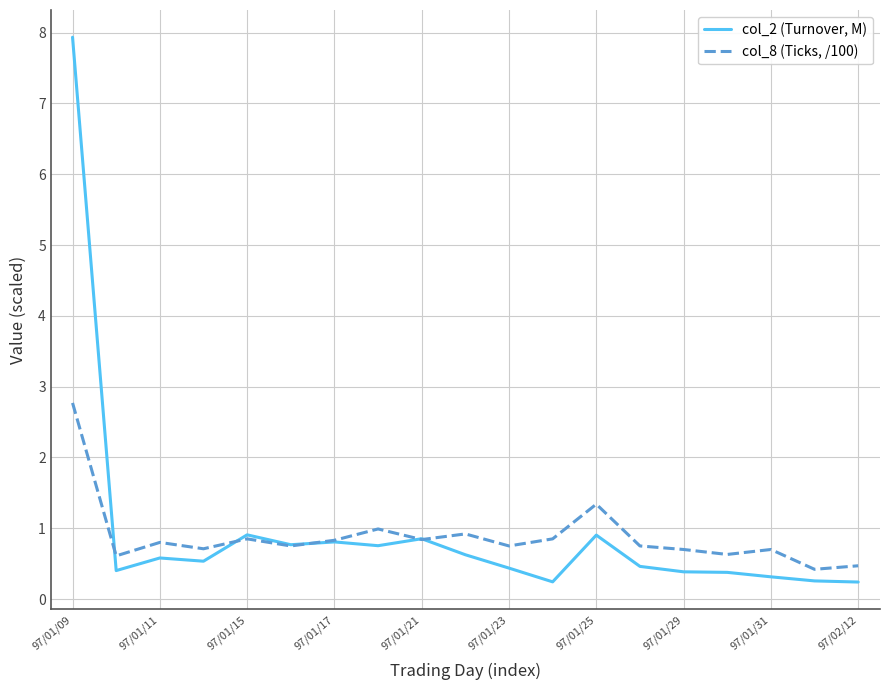

Which series ends up on top after the final intersection of col_2 (Turnover, M) and col_8 (Ticks, /100)?

col_8 (Ticks, /100)